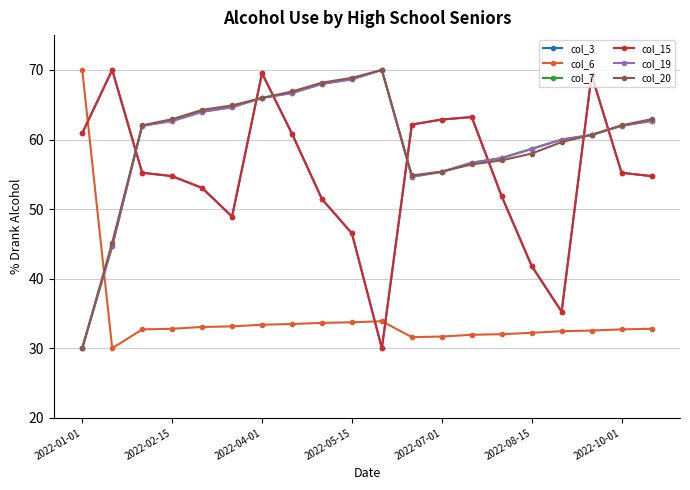

What is the minimum value for col_3?

30.0